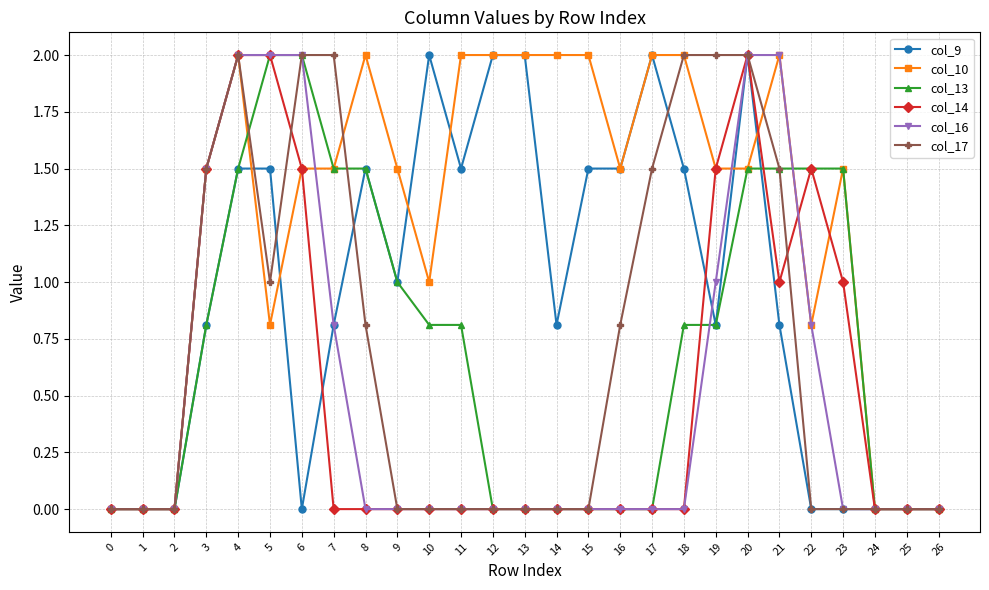

What is the greatest value displayed?

2.0